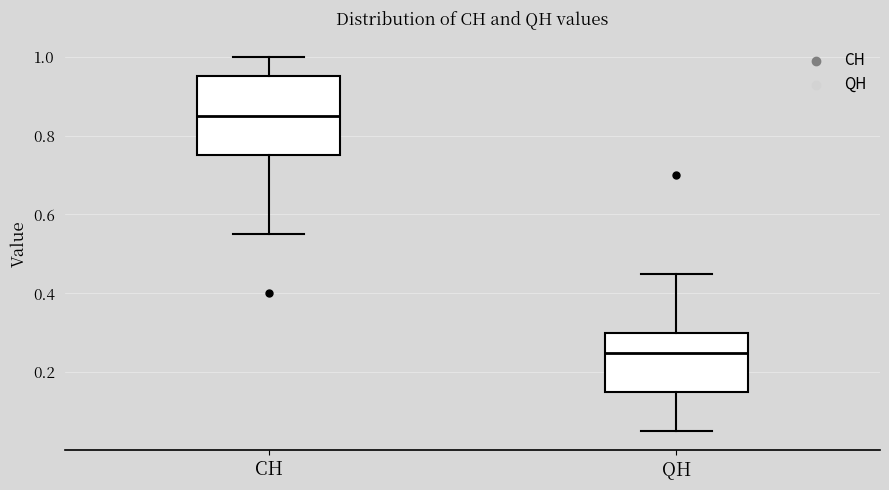

Which box has the lowest median line?

QH